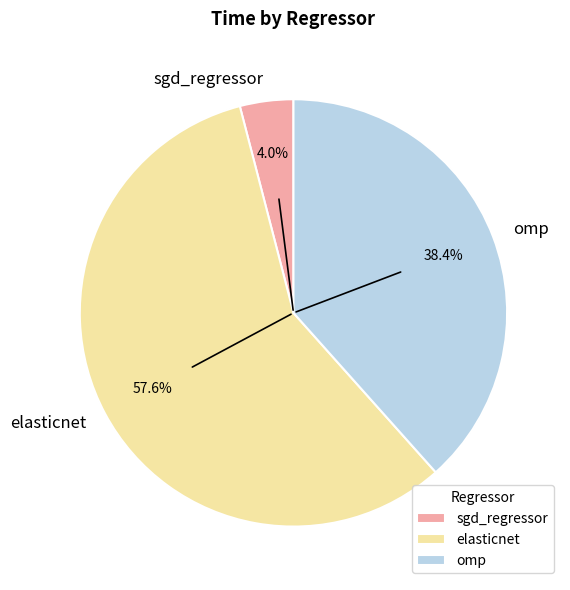

What percentage is NOT represented by elasticnet?

42.4%